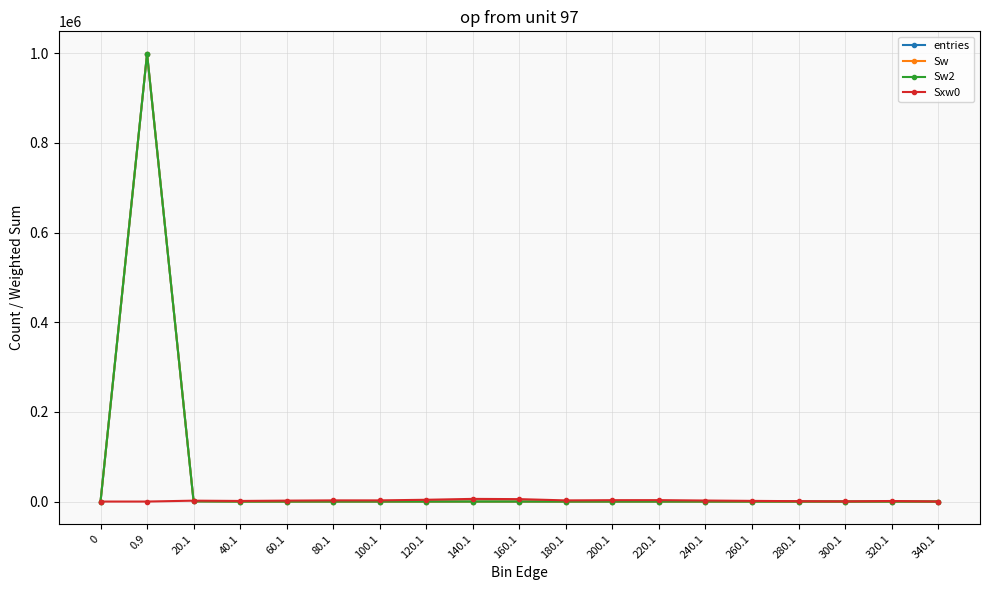

Does the chart have visible grid lines?

Yes